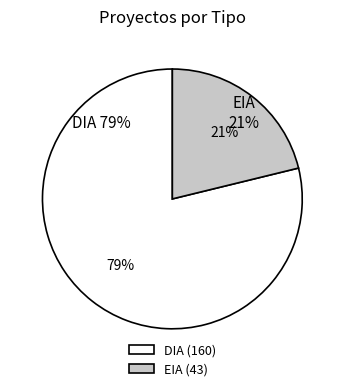

Is there a majority slice in this chart?

Yes